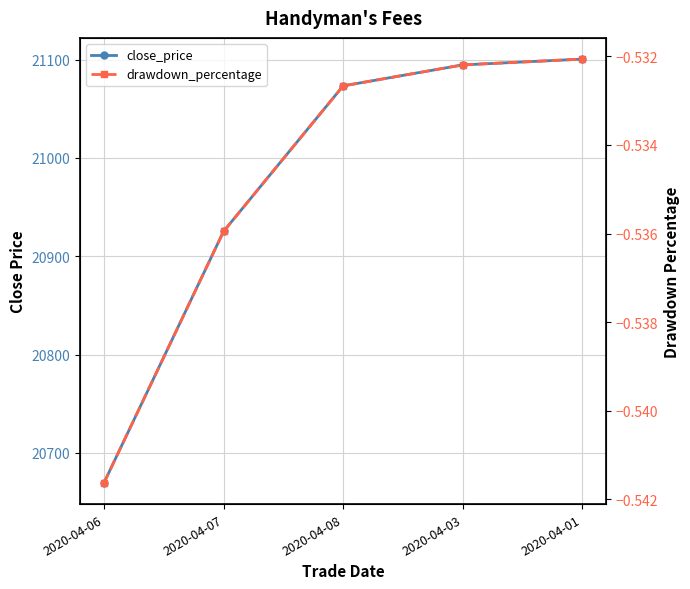

Rank the series by their average value, from lowest to highest.

drawdown_percentage, close_price